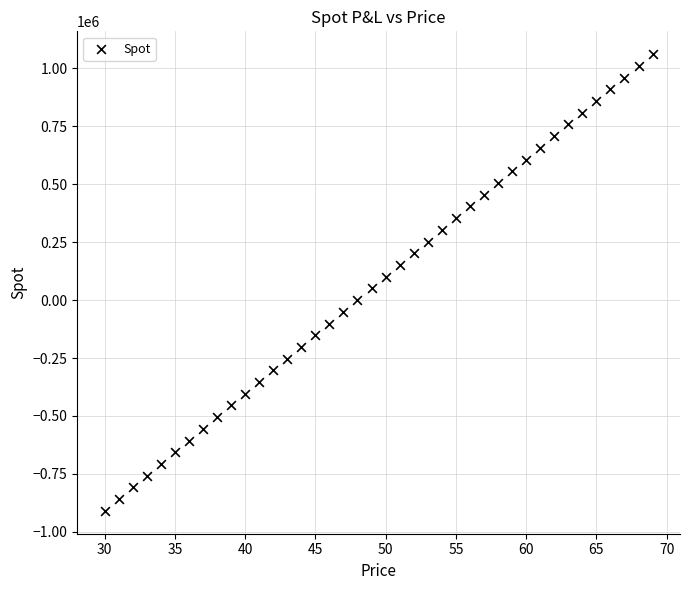

What is the range of X values (max minus min)?

39